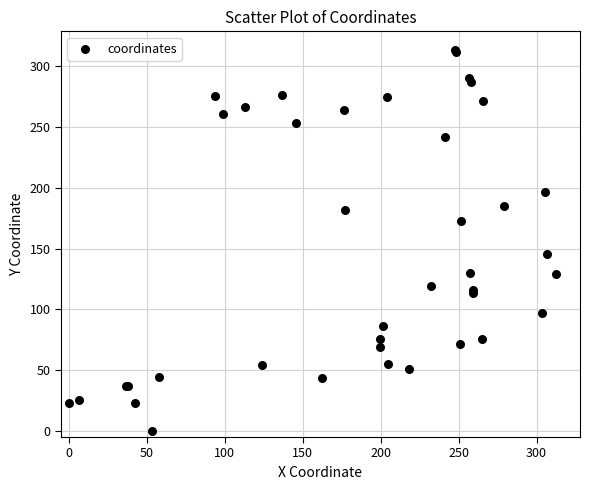

What Y value in the scatter plot is closest to 156?

145.9